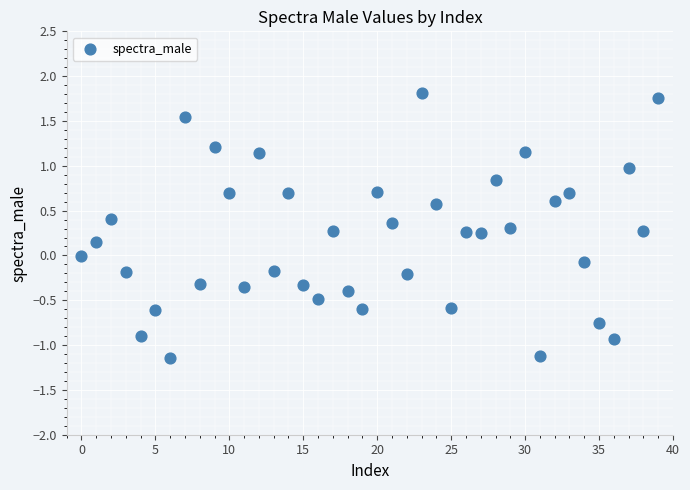

What is the range of Y values (max minus min)?

3.0